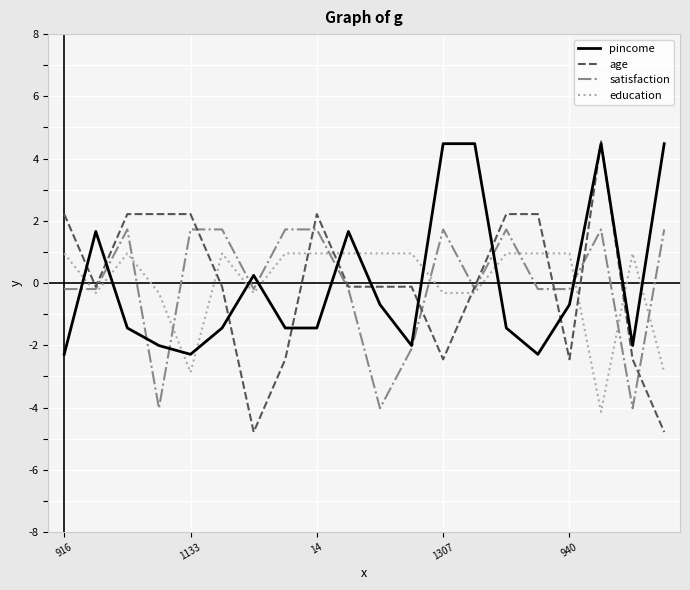

Which series has the largest range (max minus min)?

age